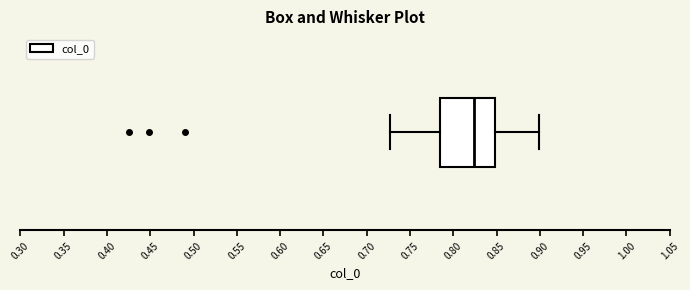

Transcribe this box plot: give where the median line is, the range the box spans, and where the two whiskers end, as read against the x-axis. The values are not printed on the chart, so give them approximately, as read against the axis.

median 0.825, box 0.785 to 0.850, whiskers 0.725 to 0.900